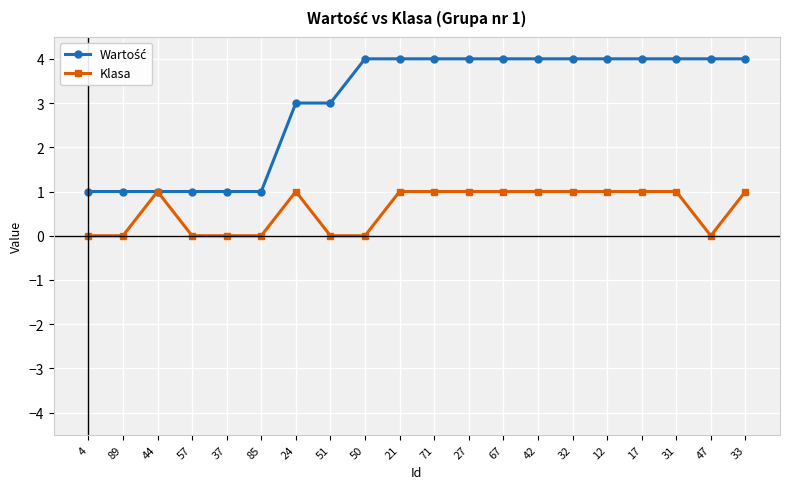

What is the difference between the highest and lowest values at 27?

3